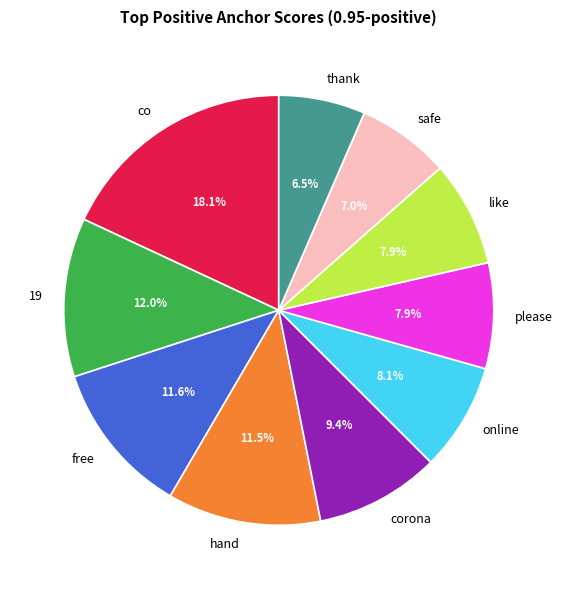

How many segments does this pie chart have?

10